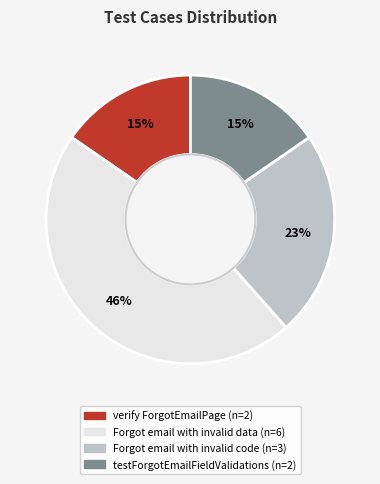

To the nearest percent, what is the average slice percentage?

25%